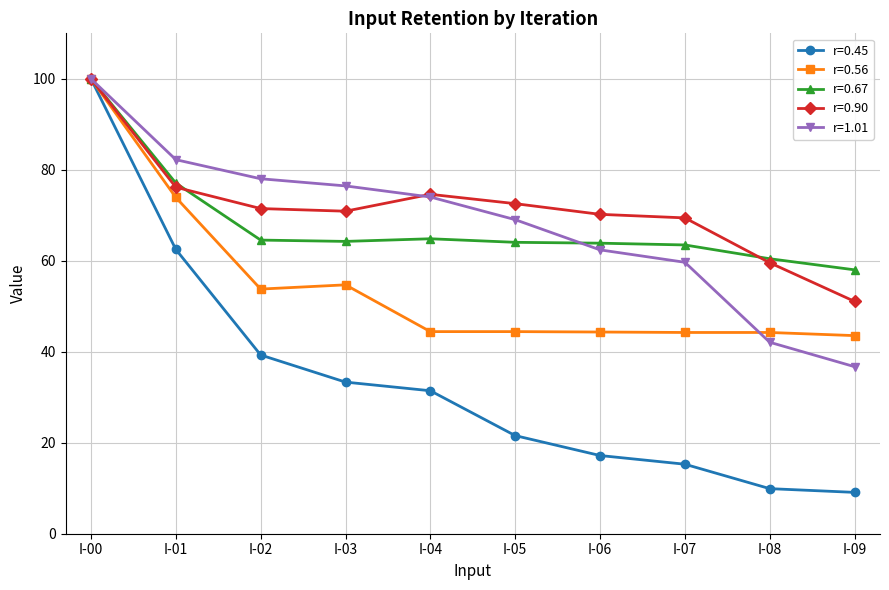

Which series has the widest spread of values?

r=0.45